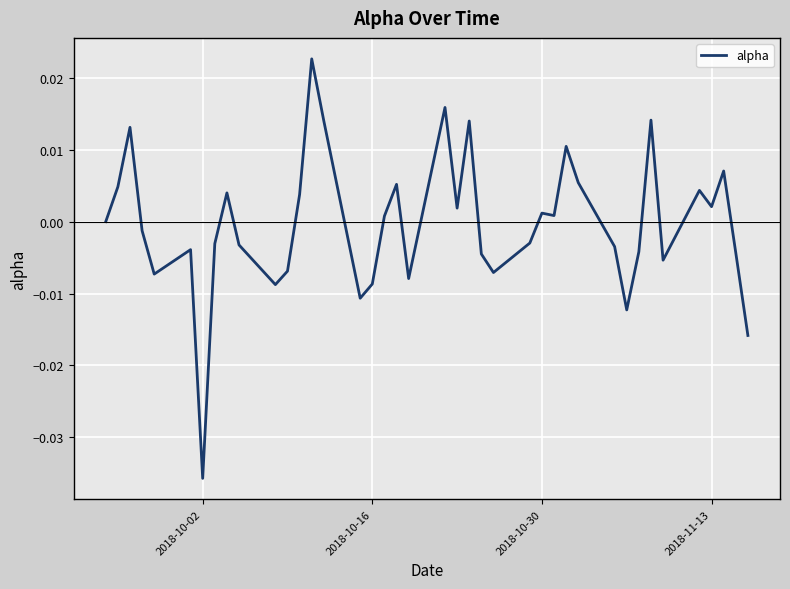

At which category does the chart reach its minimum across all series?

2018-10-02